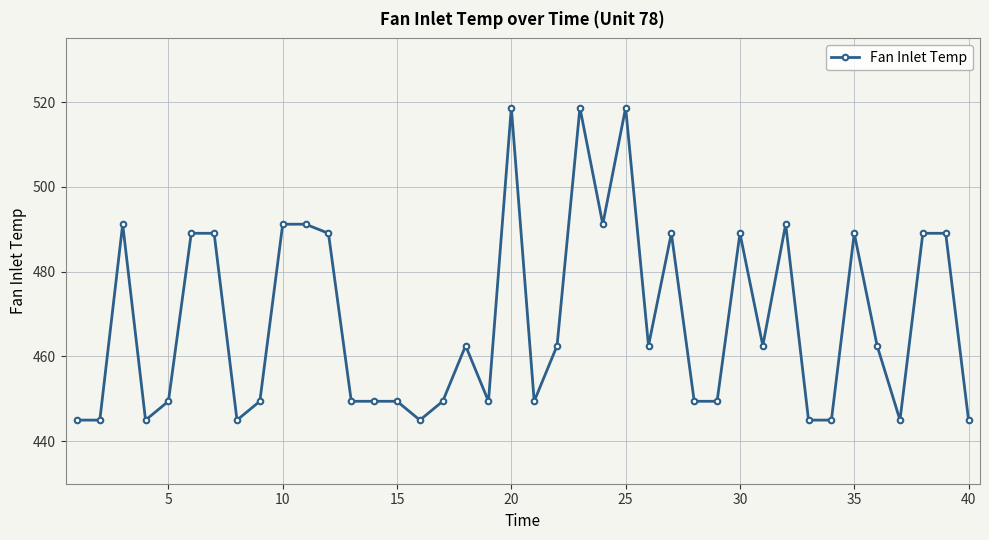

What is the difference between the maximum and minimum values?

73.7